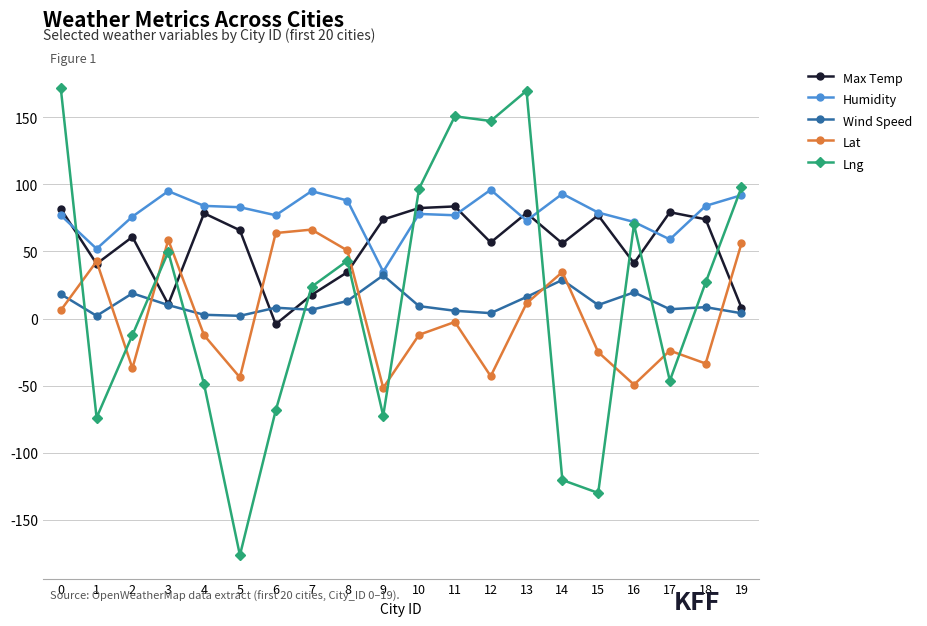

Where do Max Temp and Humidity first cross each other?

0 and 1